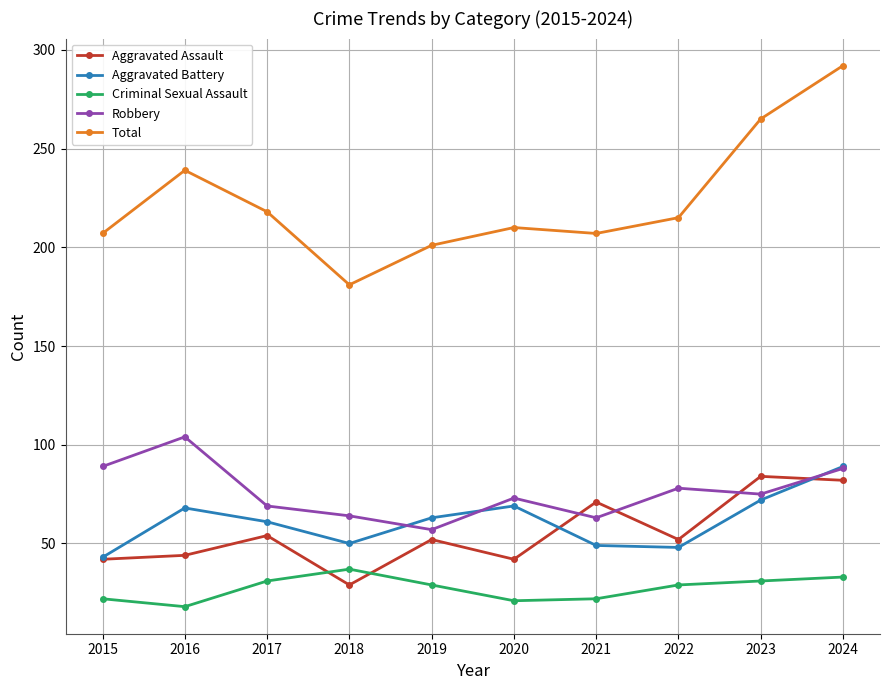

Count the number of categories in the chart.

10